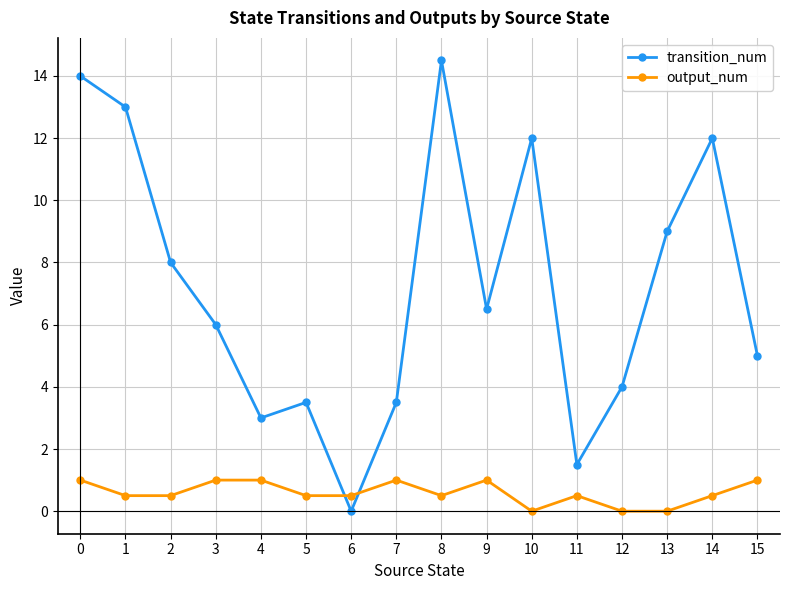

What is the total value across all series at 9?

7.5